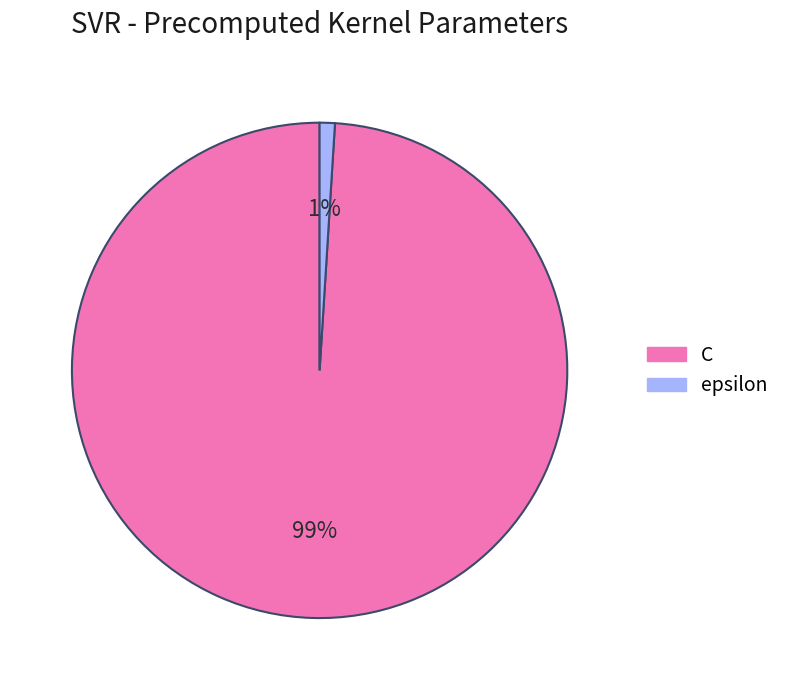

What is the largest slice in the pie chart?

C